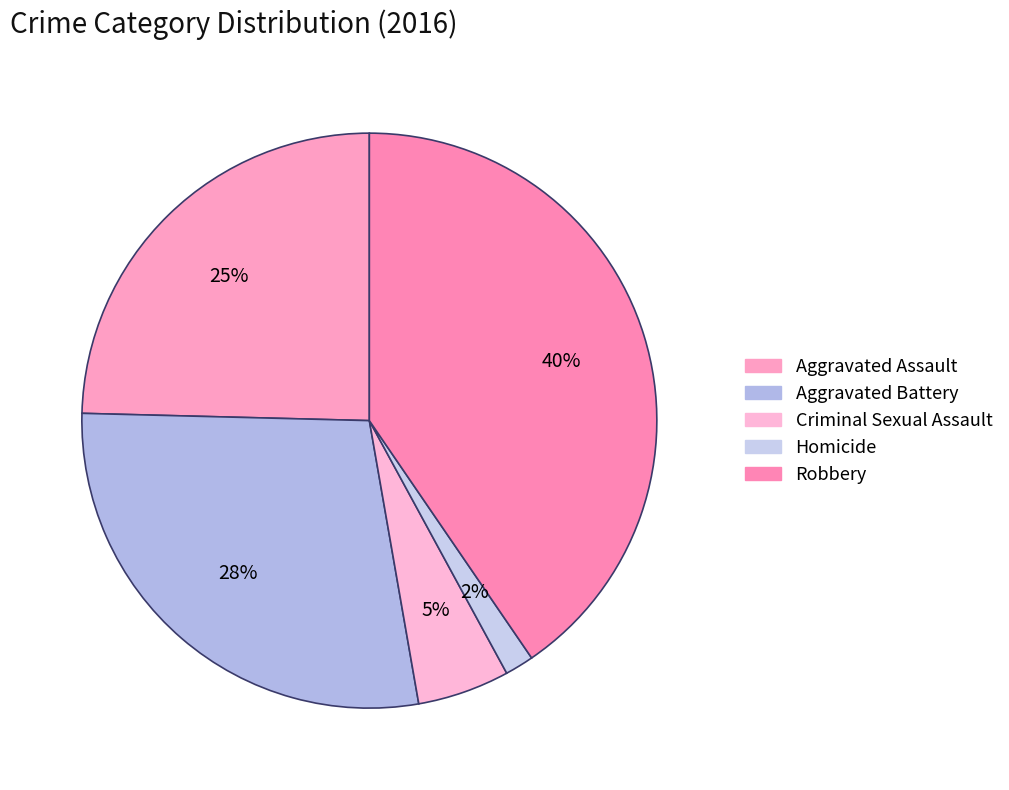

Does any single category account for the majority?

No